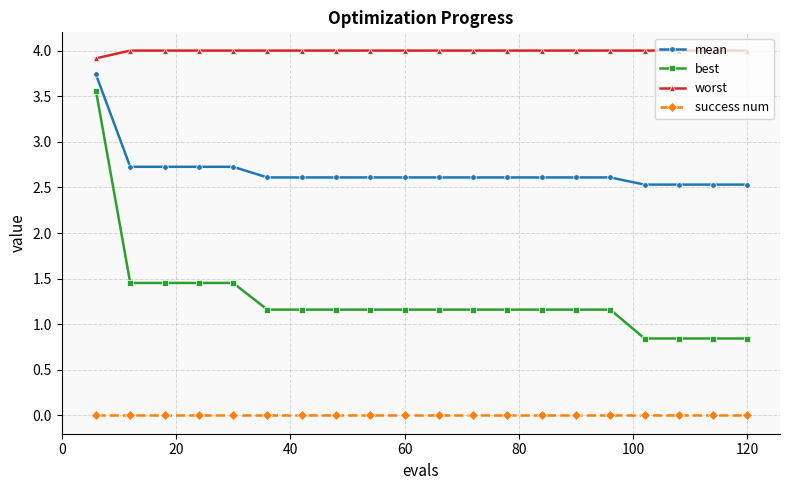

What is the sum of all best values?

25.5